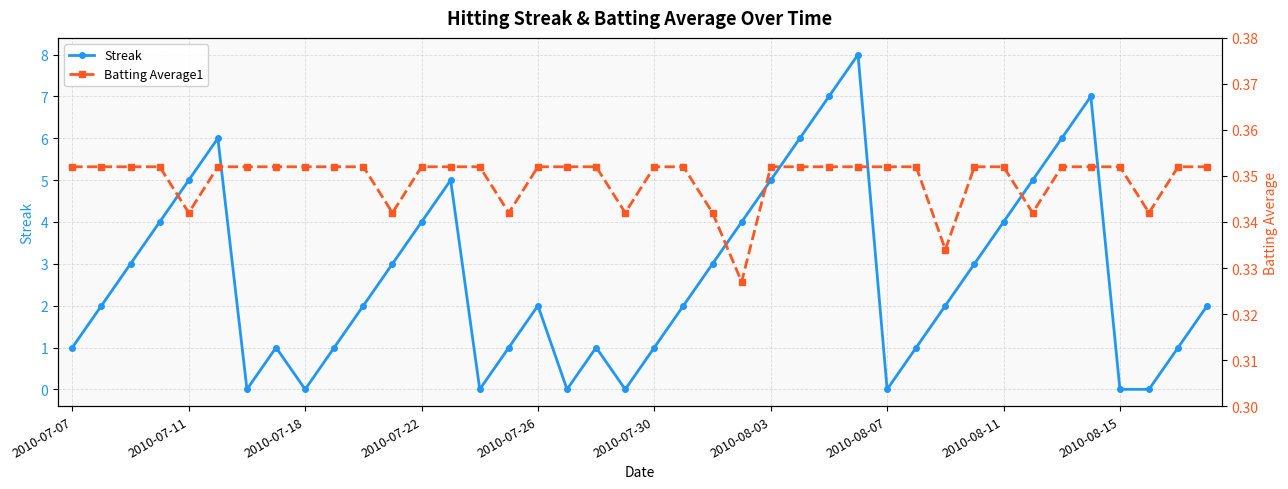

Rank the series by their average value, from highest to lowest.

Streak, Batting Average1